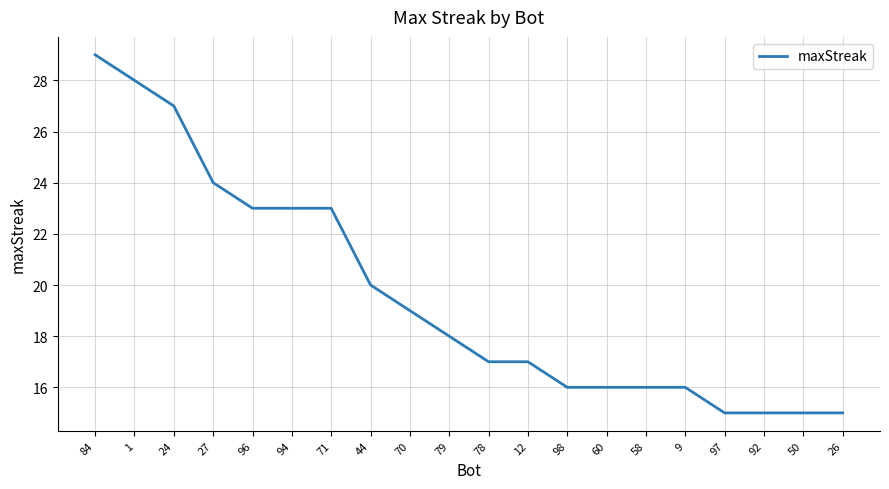

Which category has the highest value across all series?

84